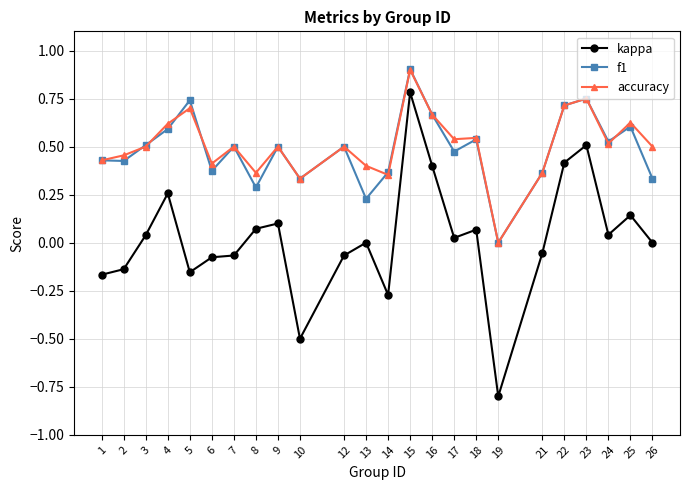

What is the total value across all series at 18?

1.2